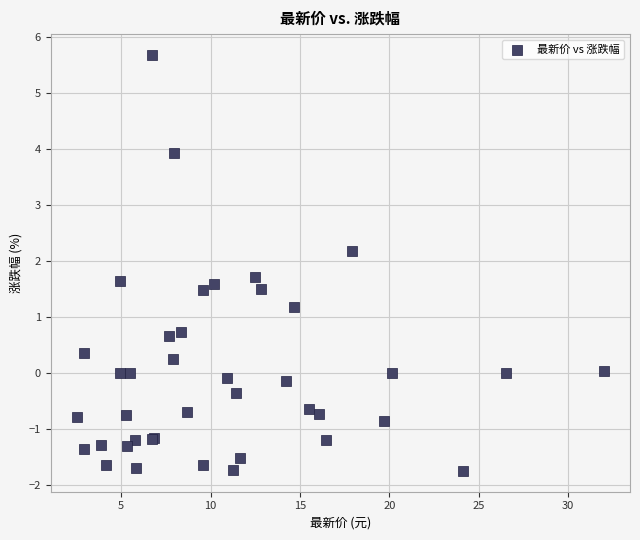

What Y value in the scatter plot is closest to 1?

1.2